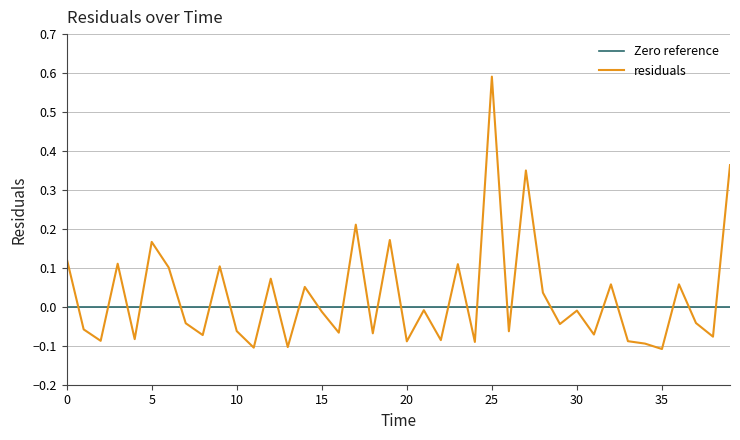

What position from the right is 0.0?

40